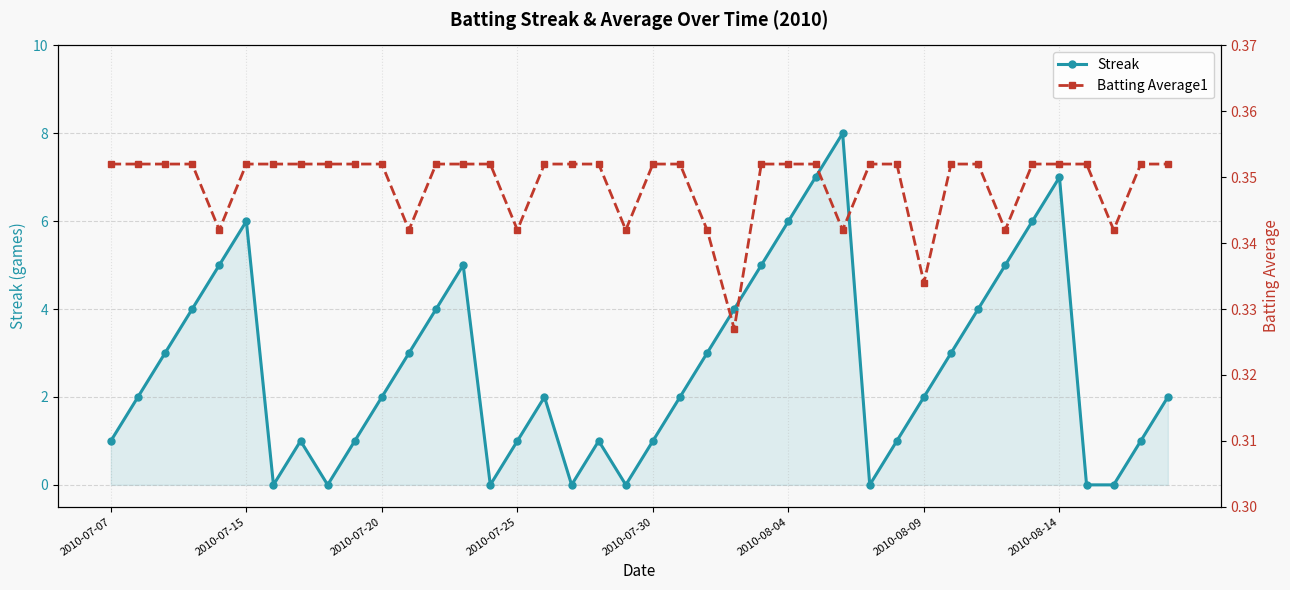

Which series has the widest spread of values?

Streak